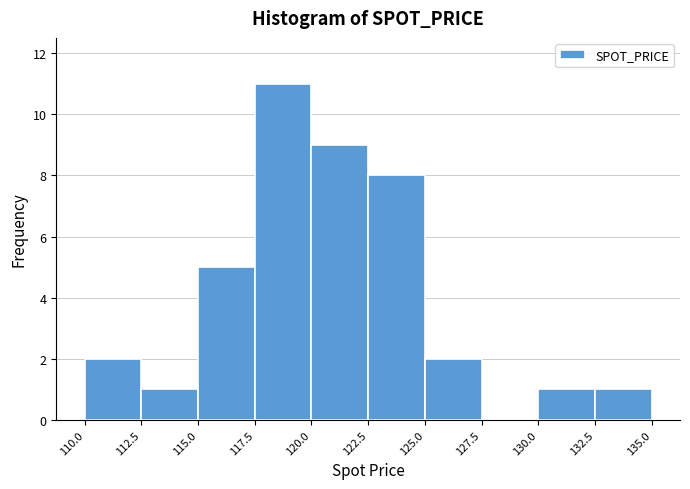

What is the height of the bar covering 110.0 to 112.5 on the x-axis? The values are not printed on the chart, so give them approximately, as read against the axis.

2